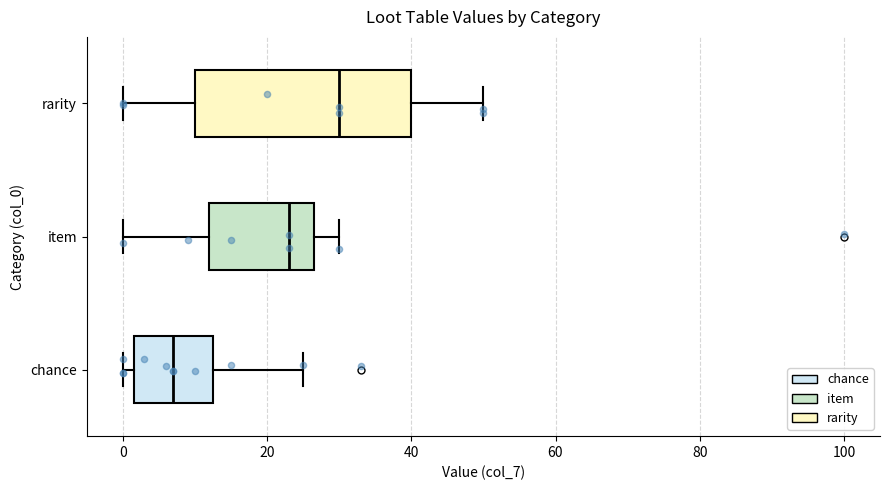

Where is the left edge of the box for item on the x-axis? The values are not printed on the chart, so give them approximately, as read against the axis.

12